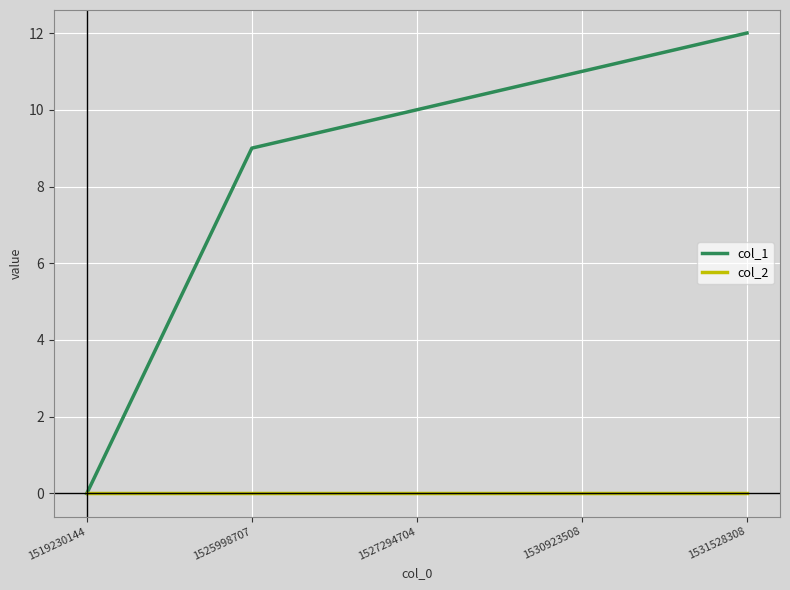

Between 1519230144 and 1530923508, which series saw the biggest shift?

col_1